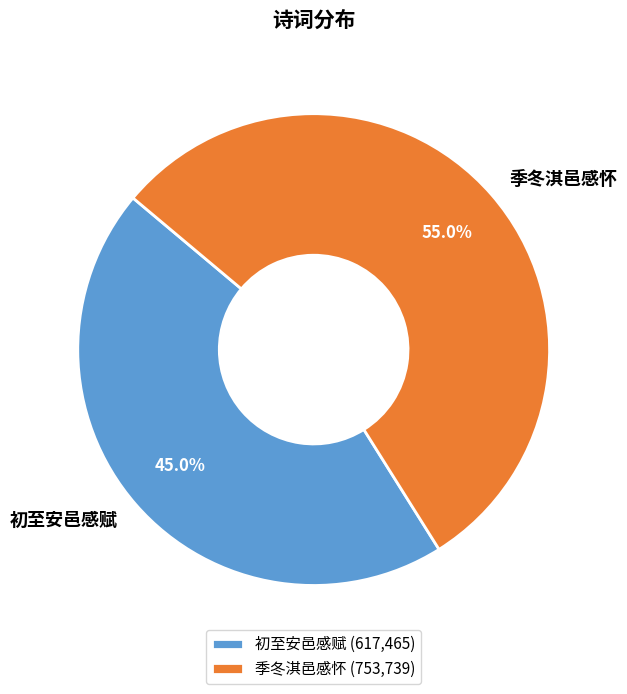

What percentage is NOT represented by 季冬淇邑感怀?

45.0%